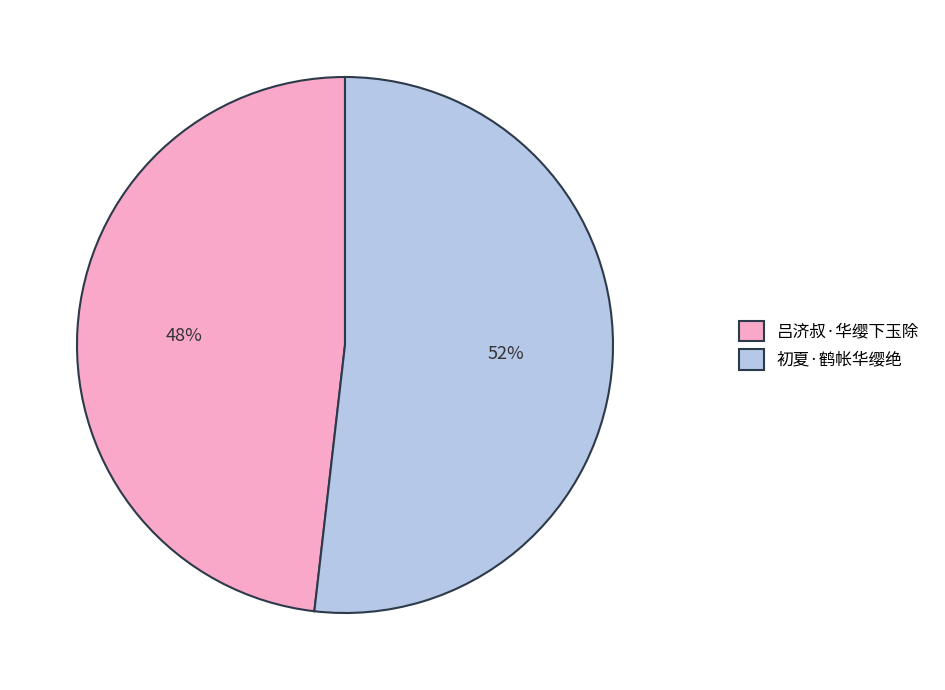

Combined, do 初夏·鹤帐华缨绝 and 吕济叔·华缨下玉除 account for over 50%?

Yes